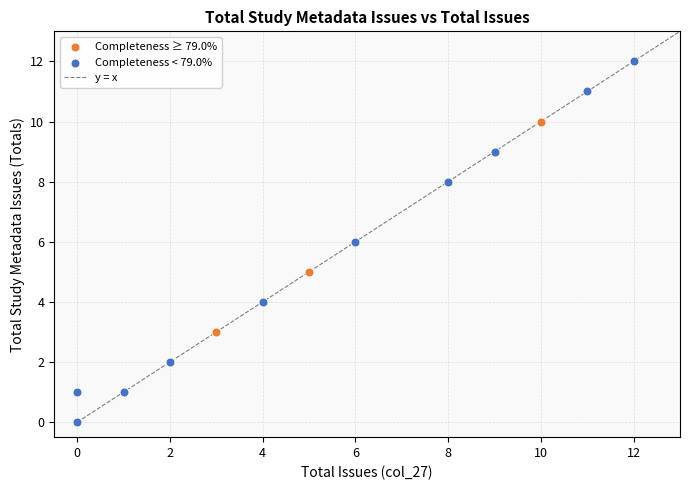

Which series contains the lowest Y value?

Completeness < 79.0%